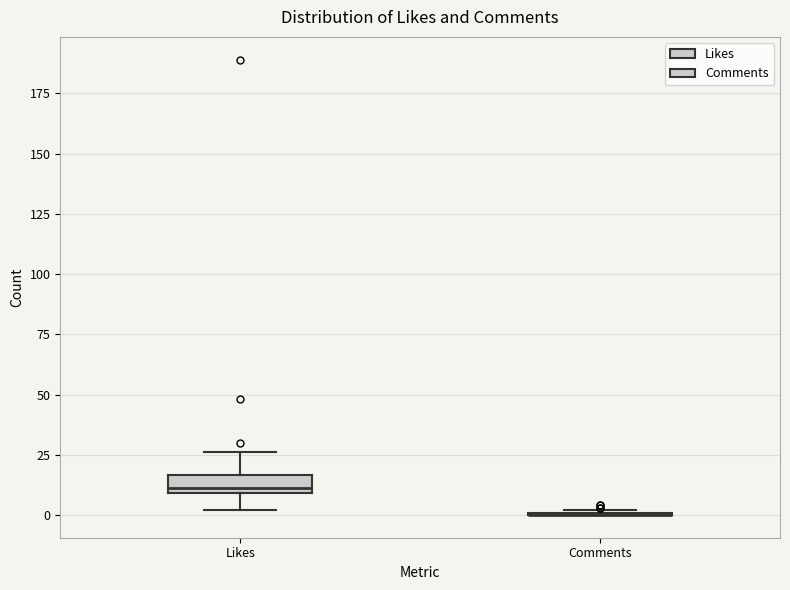

Reading left to right, transcribe this box plot: for each box, give where its median line is, the range the box spans, and where its two whiskers end, as read against the y-axis. The values are not printed on the chart, so give them approximately, as read against the axis.

Likes: median 10 (just above the box's lower edge), box 10 to 15, whiskers 0 to 25
Comments: box collapsed to a line at 0, whiskers 0 to 0